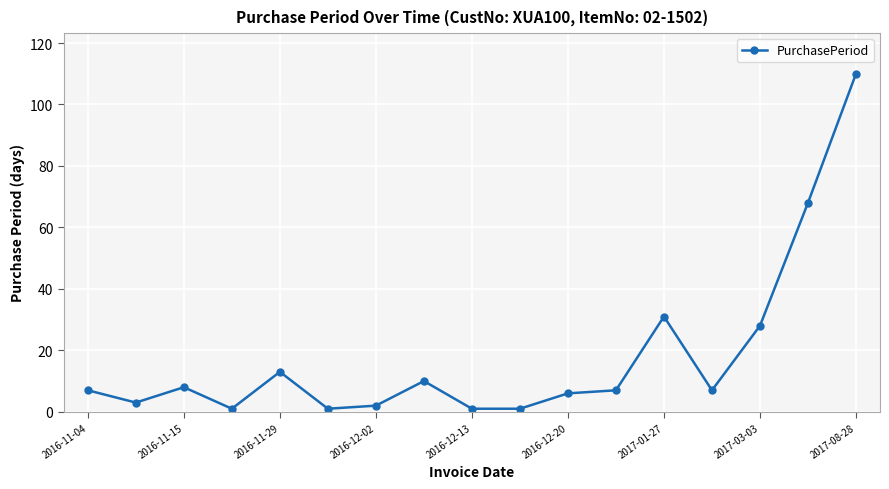

What is the maximum value shown in the chart?

110